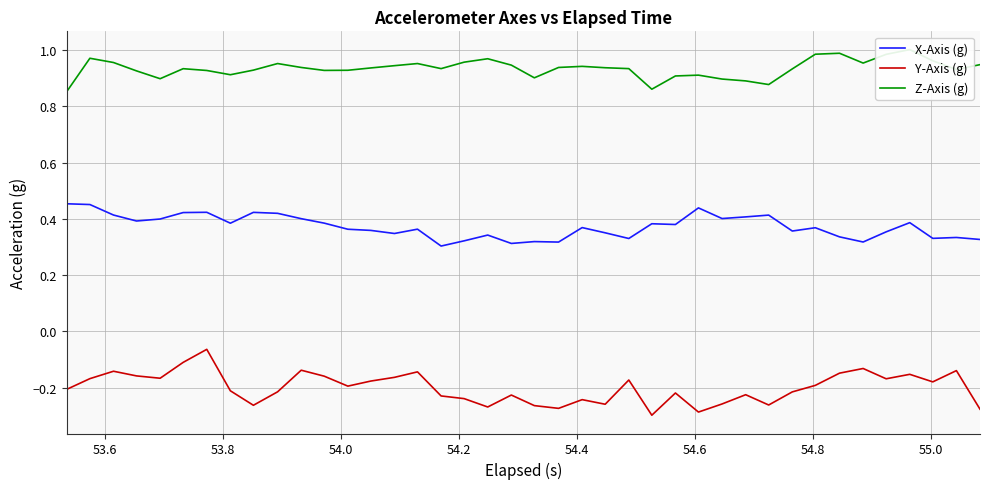

True or false: Y-Axis (g) and X-Axis (g) intersect in this chart.

False